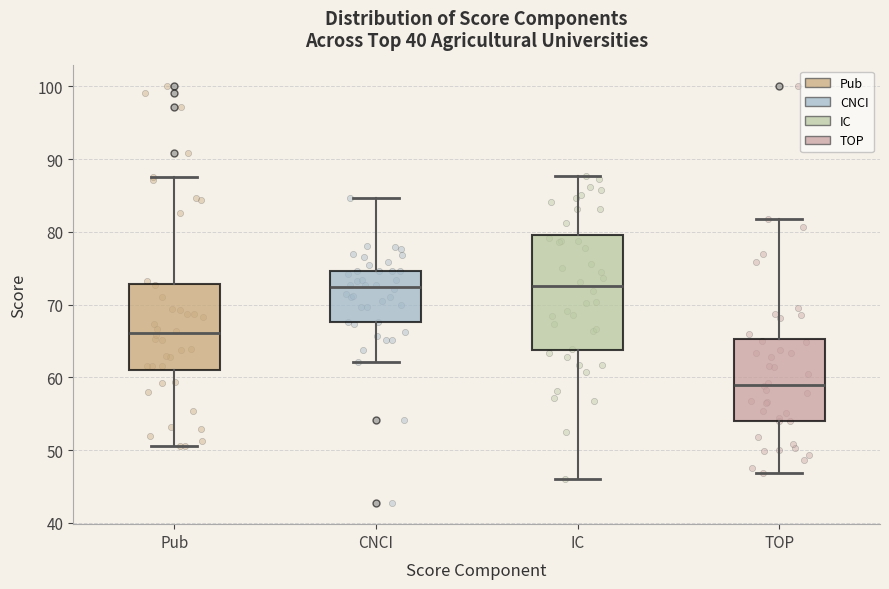

Reading left to right, read every box against the y-axis: the position of its median line, the range the box covers, and the ends of its whiskers. The values are not printed on the chart, so give them approximately, as read against the axis.

Pub: median 66, box 61 to 73, whiskers 51 to 88
CNCI: median 72, box 68 to 75, whiskers 62 to 85
IC: median 73, box 64 to 80, whiskers 46 to 88
TOP: median 59, box 54 to 65, whiskers 47 to 82